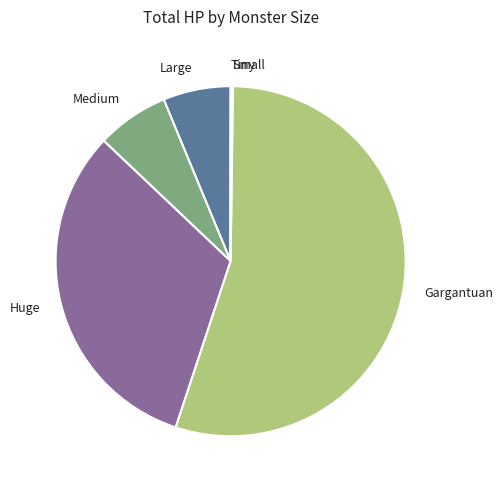

True or false: Huge accounts for 32% of the total.

True